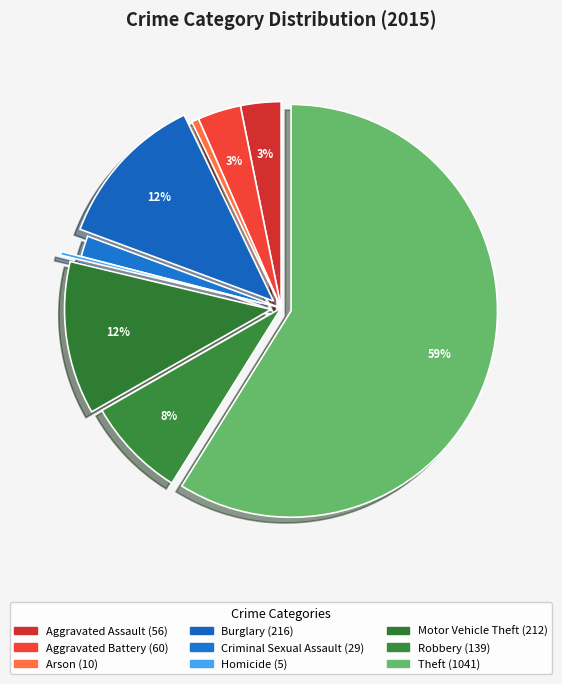

What is the ratio of the value at Aggravated Battery to the value at Motor Vehicle Theft?

0.3